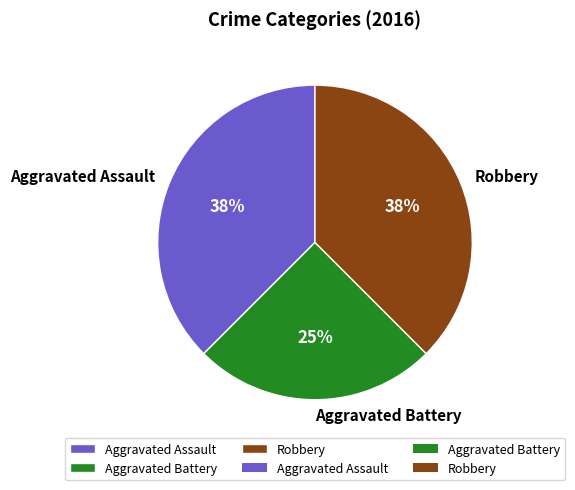

Does any single category account for the majority?

No